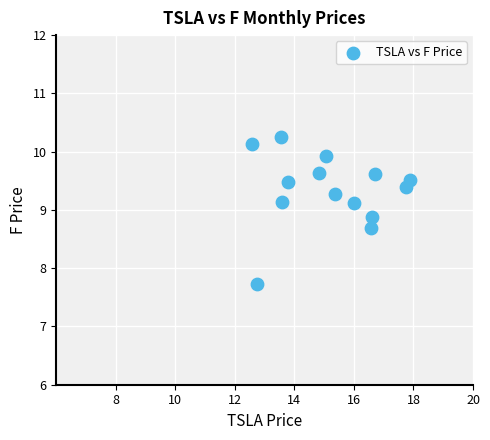

What is the range of X values (max minus min)?

5.3